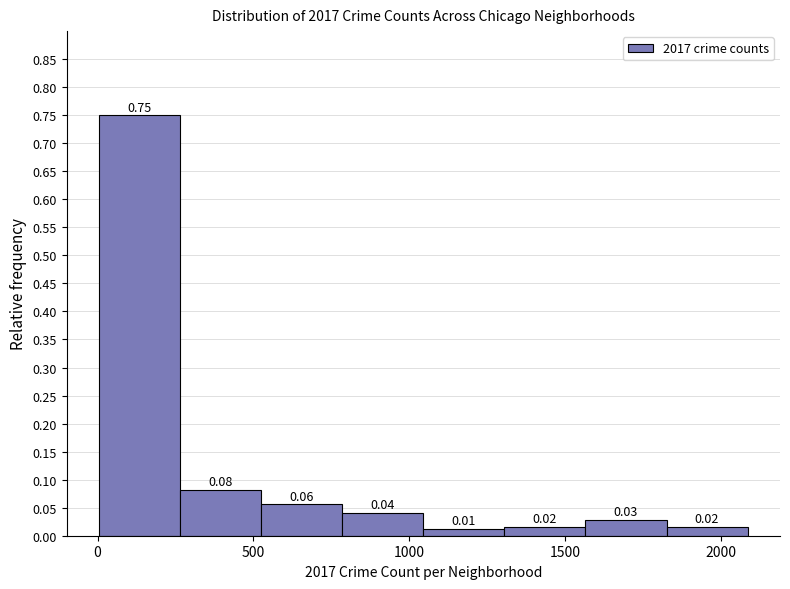

Reading left to right, transcribe this chart: for each bar, give the range it covers on the x-axis and its height. The bar edges are not printed on the chart, so give them approximately, as read against the axis.

0 to 250: 0.75
250 to 550: 0.08
550 to 800: 0.06
800 to 1050: 0.04
1050 to 1300: 0.01
1300 to 1550: 0.02
1550 to 1850: 0.03
1850 to 2100: 0.02